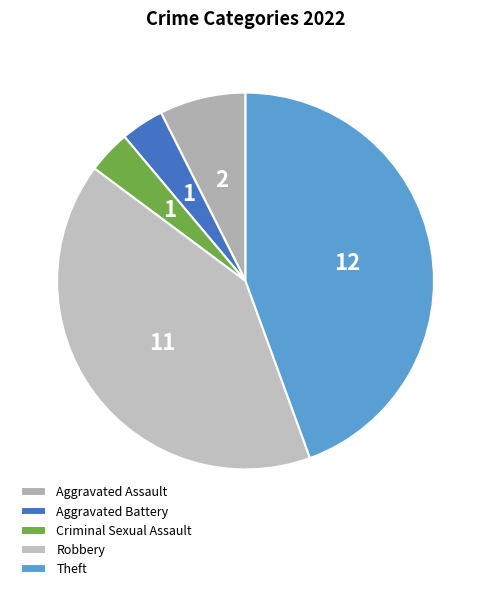

Does Criminal Sexual Assault account for over 50% of the chart?

No